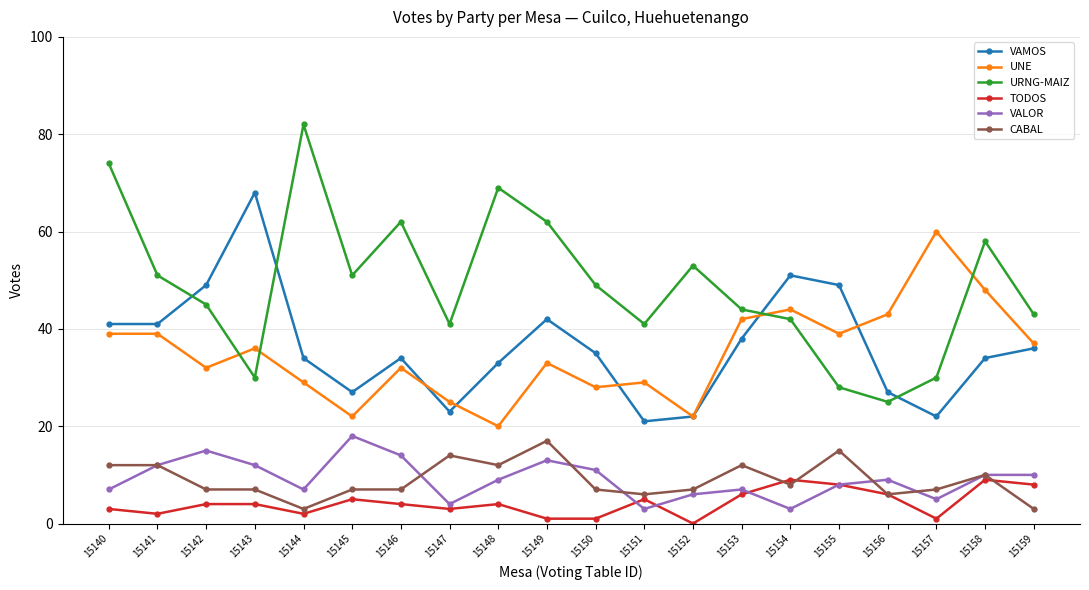

What is the sum of all CABAL values?

179